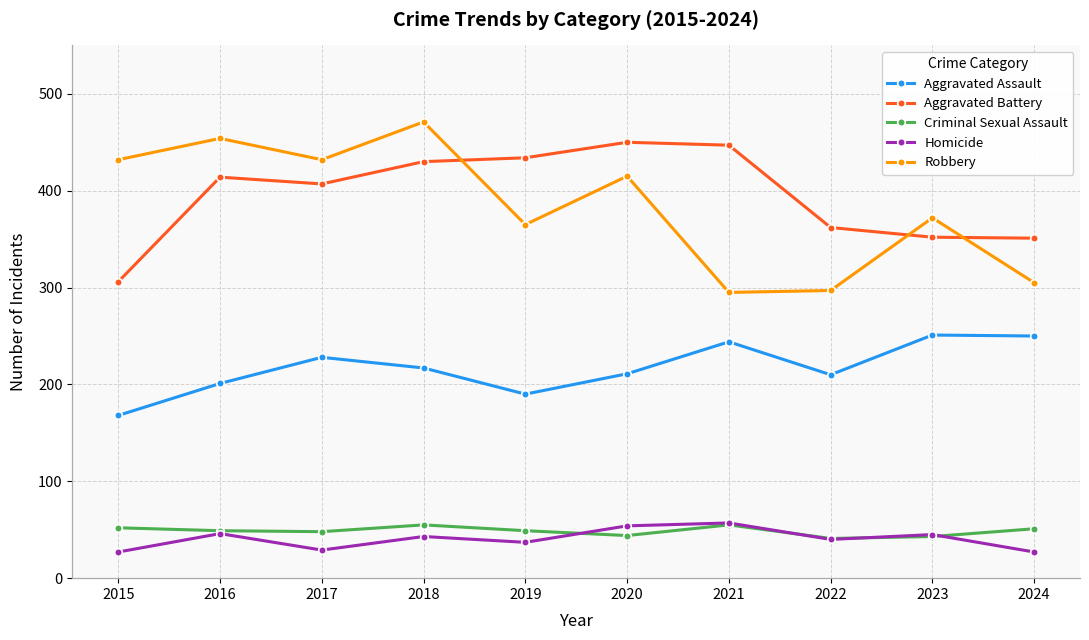

At how many categories does at least one series exceed 235?

10